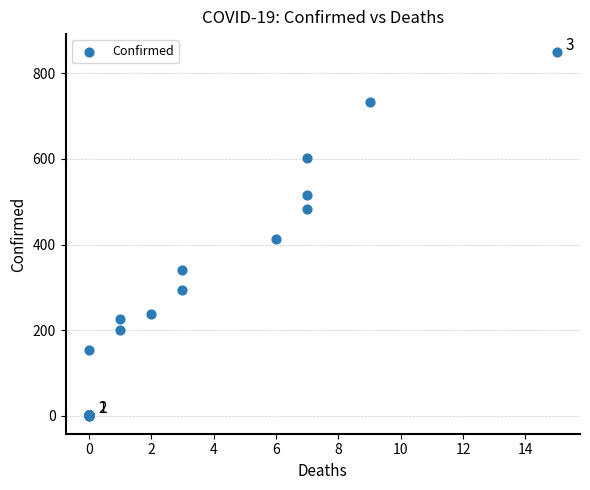

What Y value in the scatter plot is closest to 425?

413